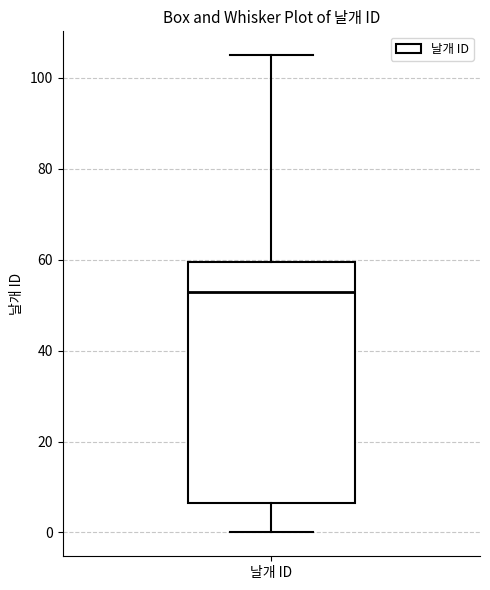

Read this box plot against the y-axis: the position of the median line, the range covered by the box, and the ends of both whiskers. The values are not printed on the chart, so give them approximately, as read against the axis.

median 54, box 6 to 60, whiskers 0 to 106